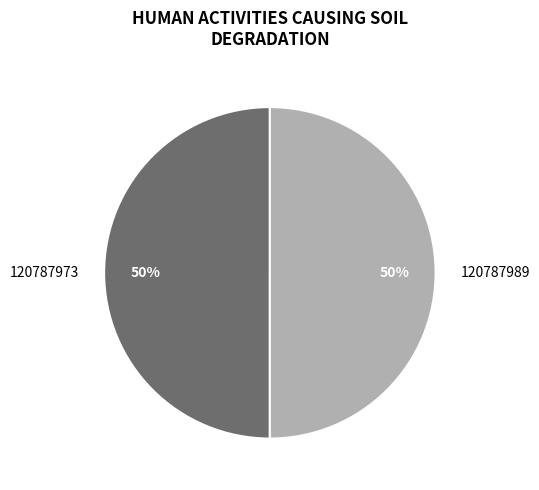

Do 120787989 and 120787973 together represent more than half of the pie?

Yes